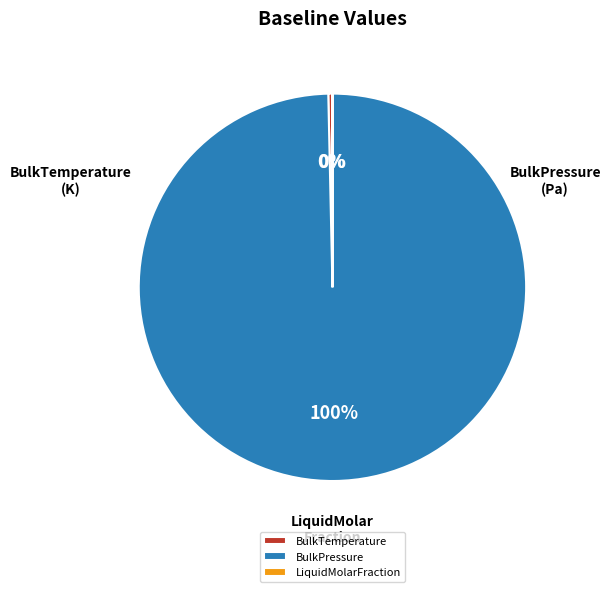

What is the majority slice?

BulkPressure